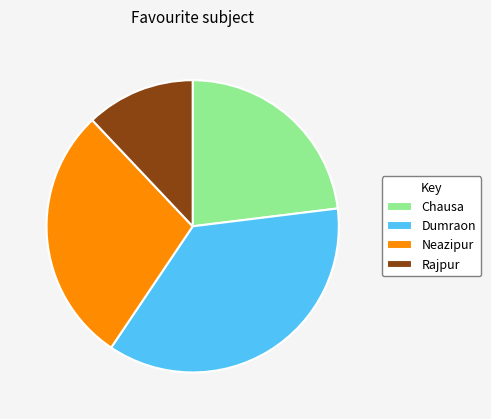

Is the sum of Dumraon and Neazipur greater than half?

Yes